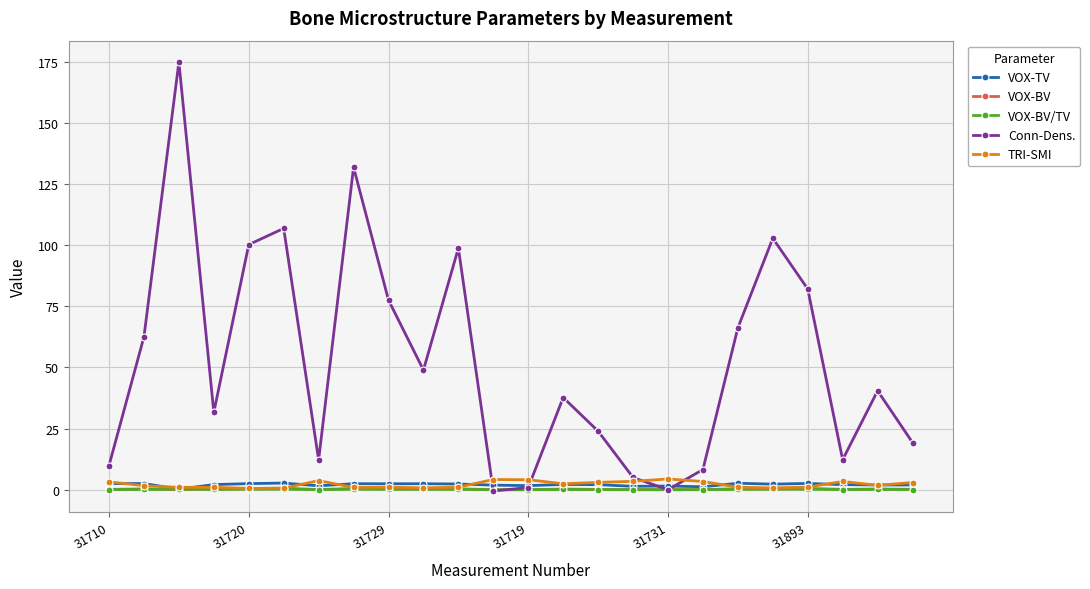

What is the sum of all VOX-BV/TV values?

2.9